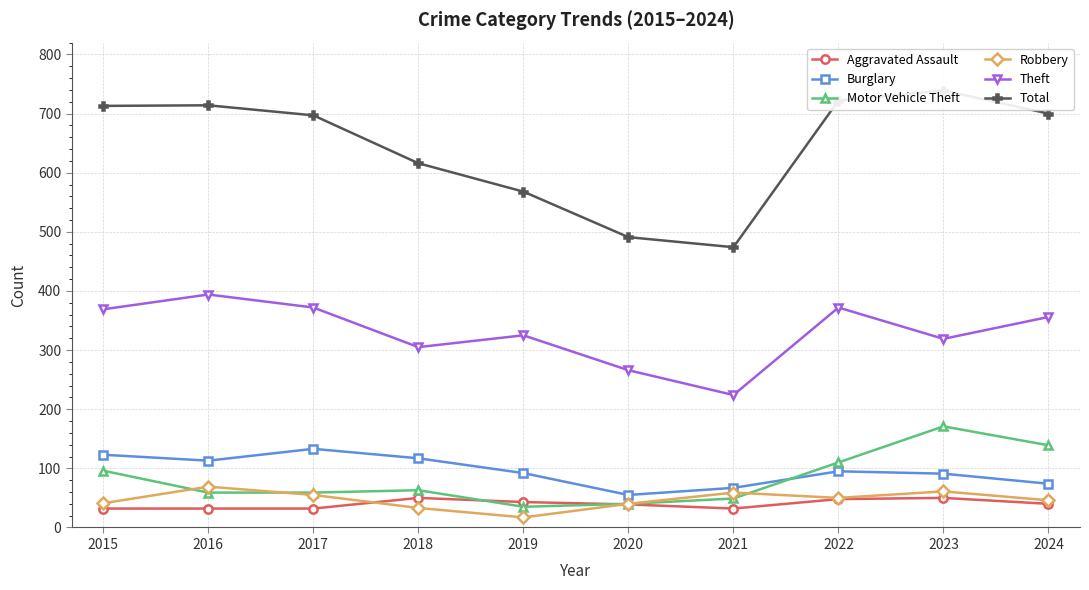

Reading left to right, extract all data points from this chart.

Aggravated Assault: 32	32	32	50	43	39	32	48	50	40
Burglary: 123	113	133	117	92	55	67	95	91	74
Motor Vehicle Theft: 96	59	59	63	35	40	49	110	171	139
Robbery: 41	69	55	33	17	40	59	50	61	46
Theft: 369	394	372	305	325	266	224	372	319	356
Total: 713	714	697	616	568	491	474	722	739	700